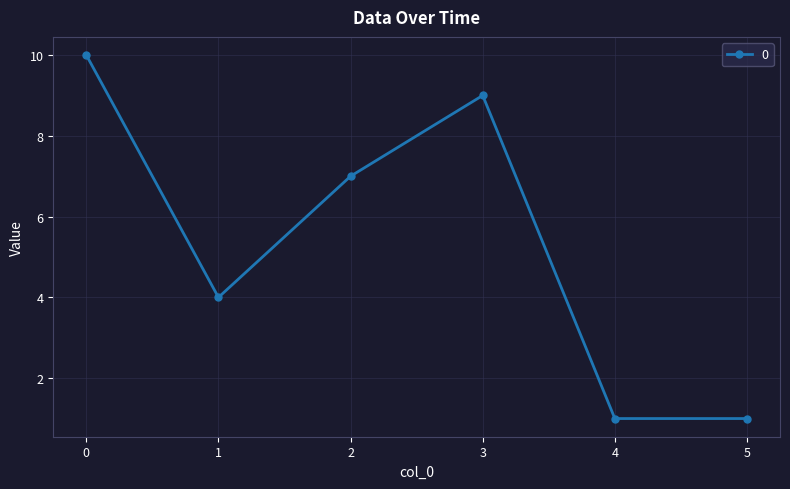

Which has a higher value, 3 or 2?

3